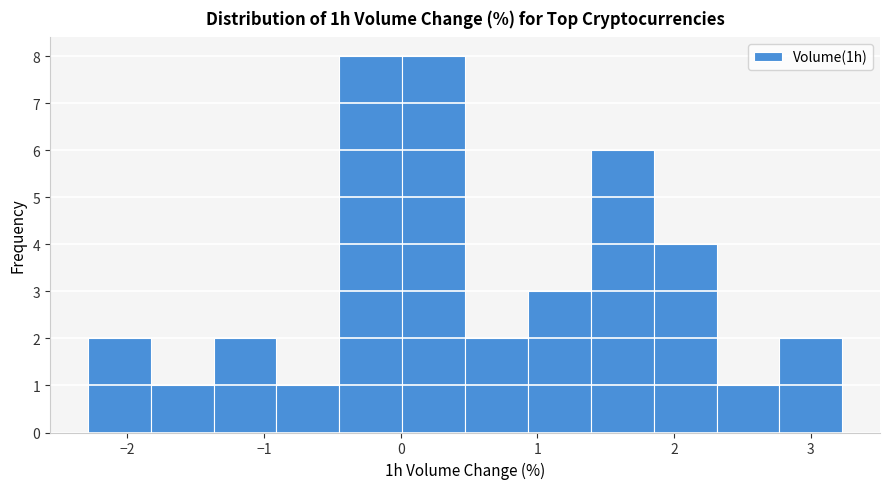

Reading left to right, transcribe this chart: for each bar, give the range it covers on the x-axis and its height. Neither the bar edges nor the heights are printed on the chart, so give them approximately, as read against the axes.

-2.29 to -1.83: 2
-1.83 to -1.37: 1
-1.37 to -0.91: 2
-0.91 to -0.45: 1
-0.45 to 0.01: 8
0.01 to 0.47: 8
0.47 to 0.93: 2
0.93 to 1.39: 3
1.39 to 1.85: 6
1.85 to 2.31: 4
2.31 to 2.77: 1
2.77 to 3.23: 2